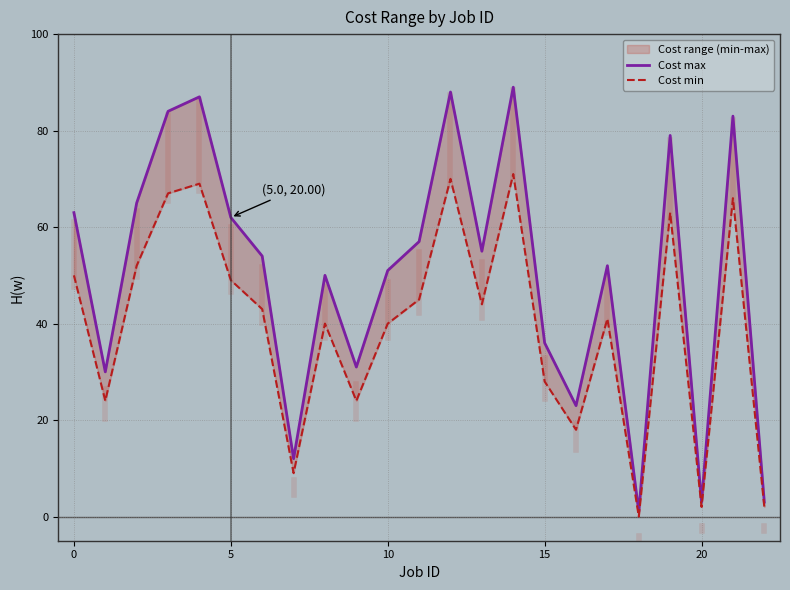

What are all the series names shown in the legend?

Cost max, Cost min